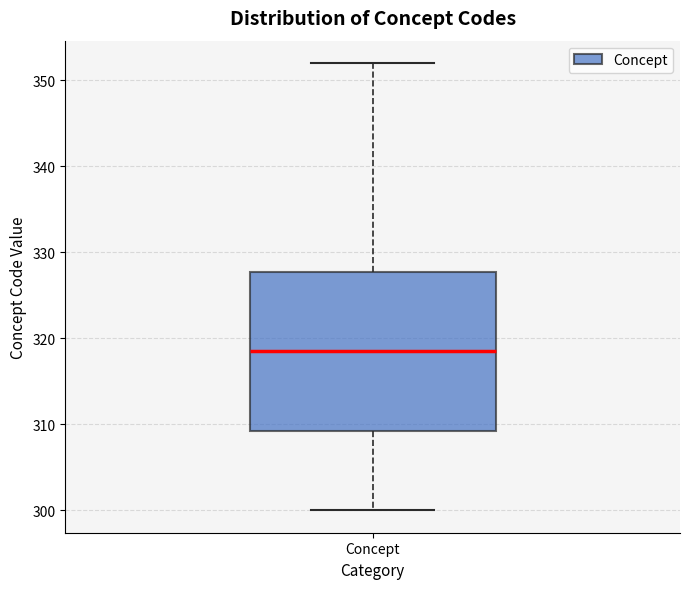

Where does the upper whisker of the box for Concept end on the y-axis? The values are not printed on the chart, so give them approximately, as read against the axis.

352